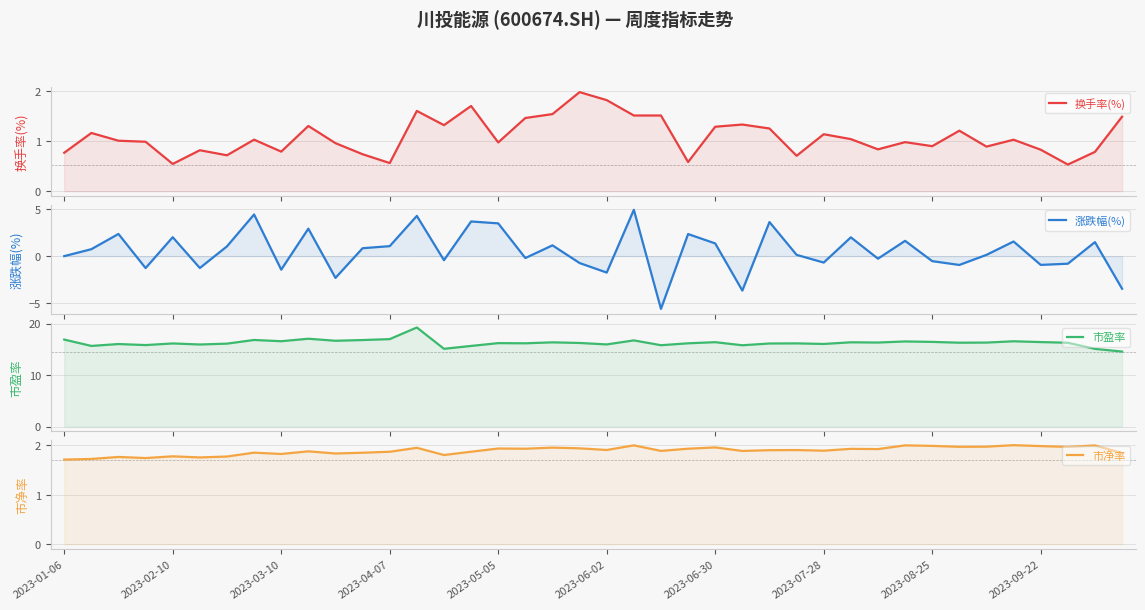

What is the difference between the highest and lowest values at 35?

15.5